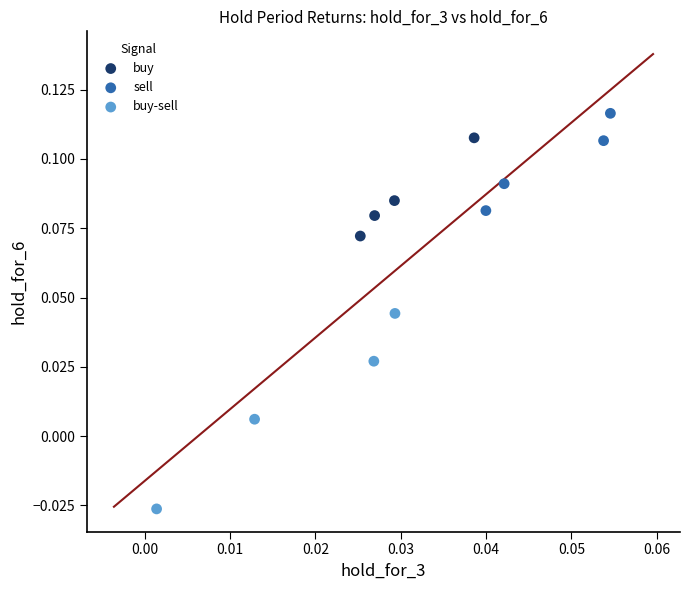

Which series has the largest Y range (max minus min)?

buy-sell